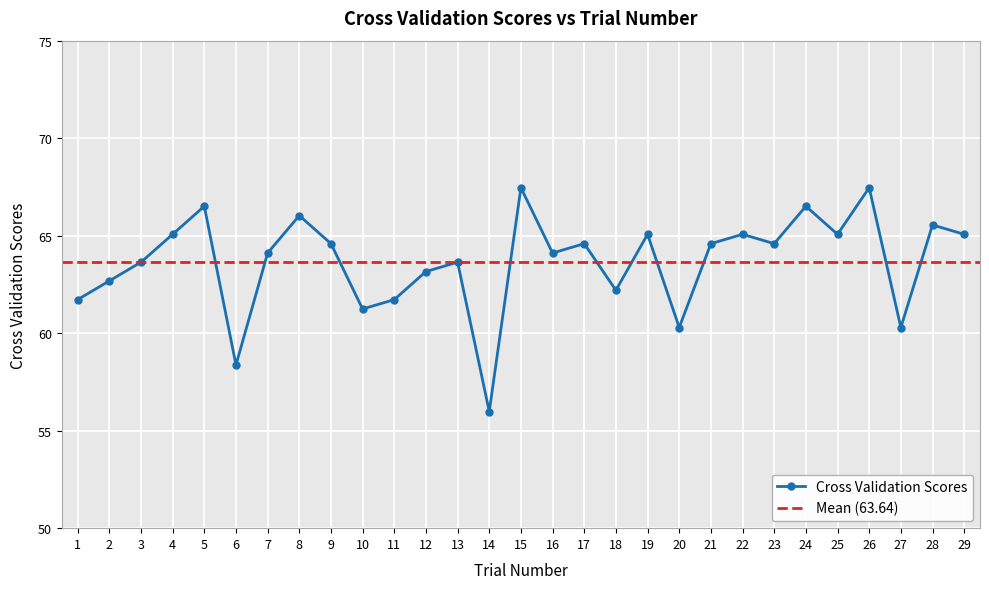

Approximately how many times larger is the value at 7 compared to 12?

1.0